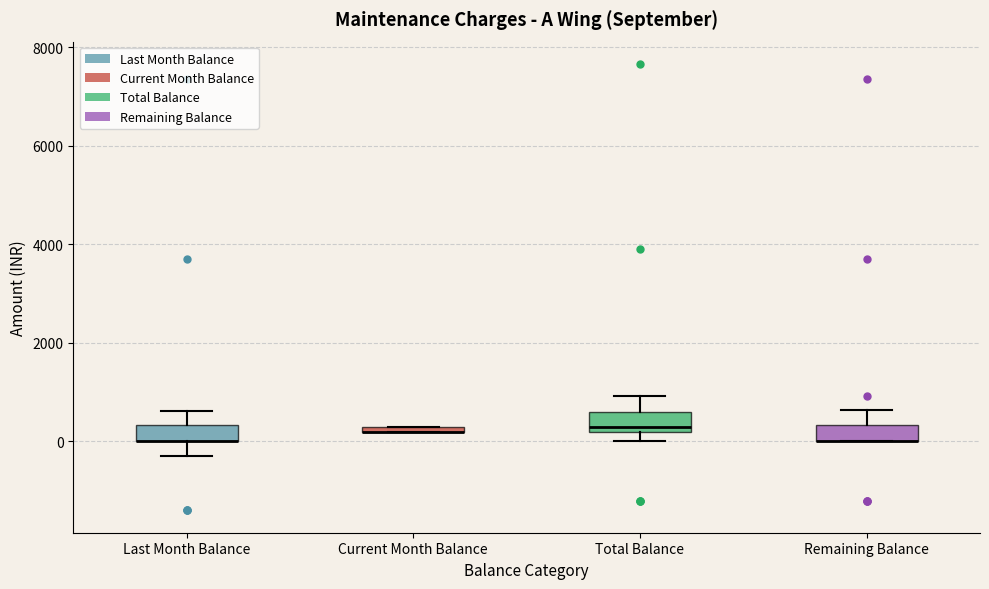

Where is the lower edge of the box for Current Month Balance on the y-axis? The values are not printed on the chart, so give them approximately, as read against the axis.

200